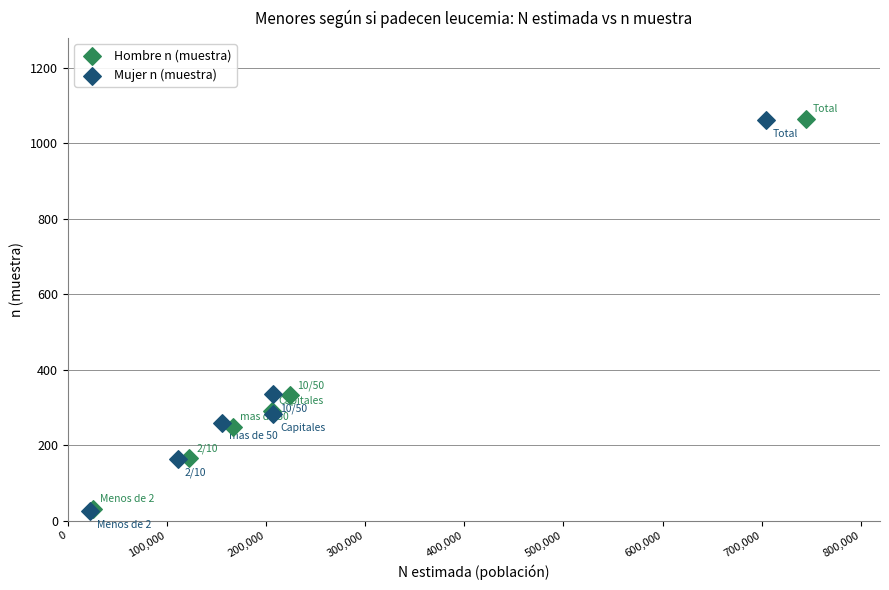

What are all the series names shown in the legend?

Hombre n (muestra), Mujer n (muestra)